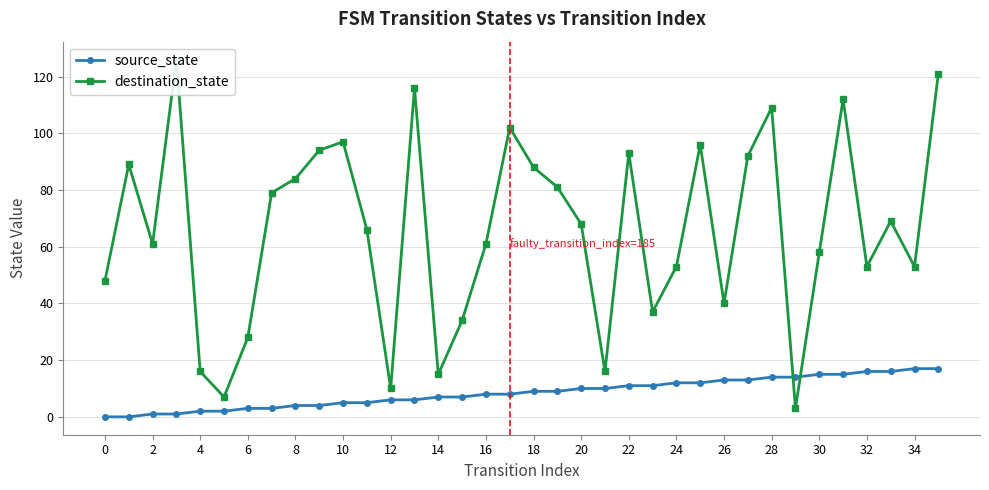

At how many categories does at least one series exceed 24?

30